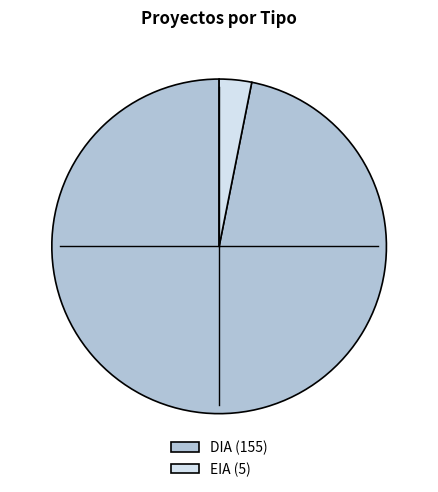

Between EIA and DIA, which is larger?

DIA